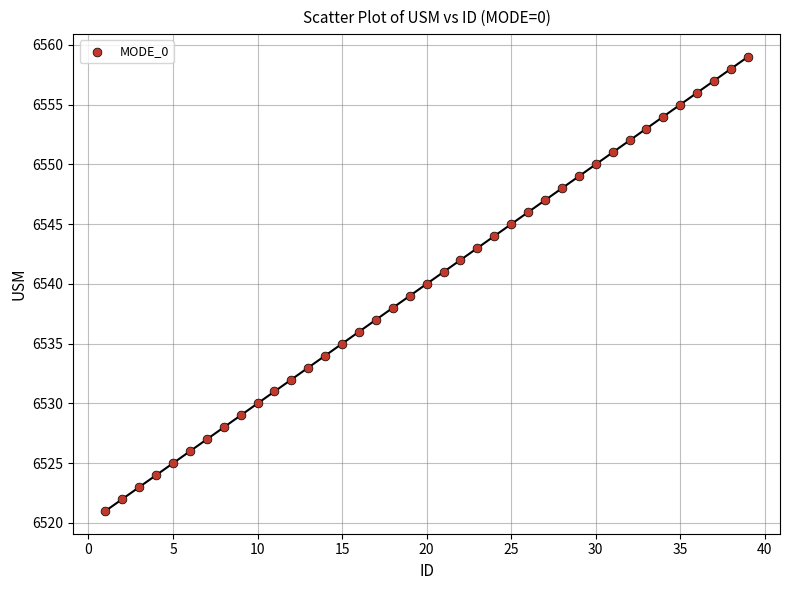

What is the range of X values (max minus min)?

38